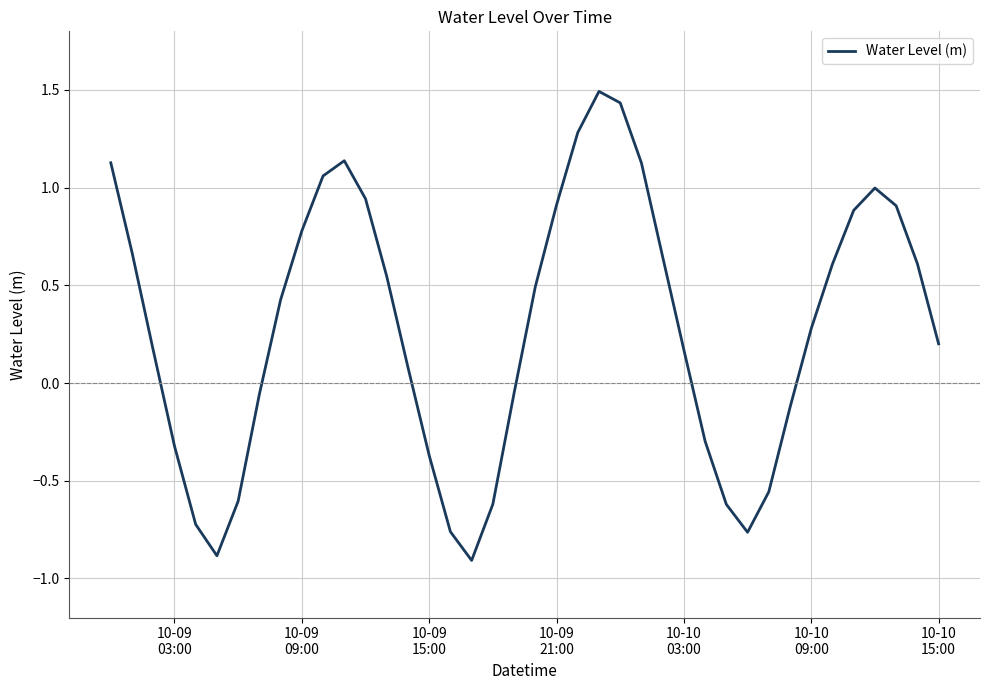

What is the maximum value shown in the chart?

1.5